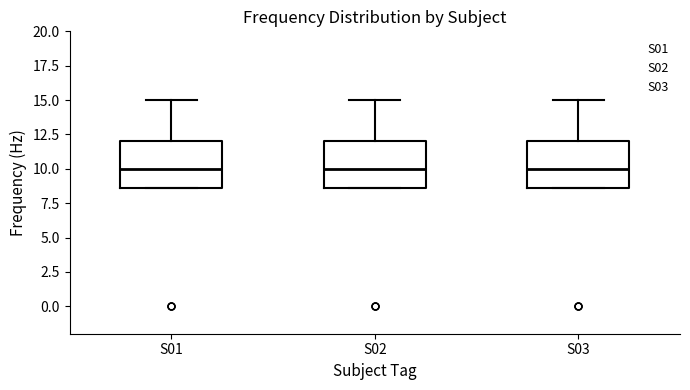

Reading left to right, read every box against the y-axis: the position of its median line, the range the box covers, and the ends of its whiskers. The values are not printed on the chart, so give them approximately, as read against the axis.

S01: median 10.0, box 8.5 to 12.0, whiskers 8.5 to 15.0
S02: median 10.0, box 8.5 to 12.0, whiskers 8.5 to 15.0
S03: median 10.0, box 8.5 to 12.0, whiskers 8.5 to 15.0